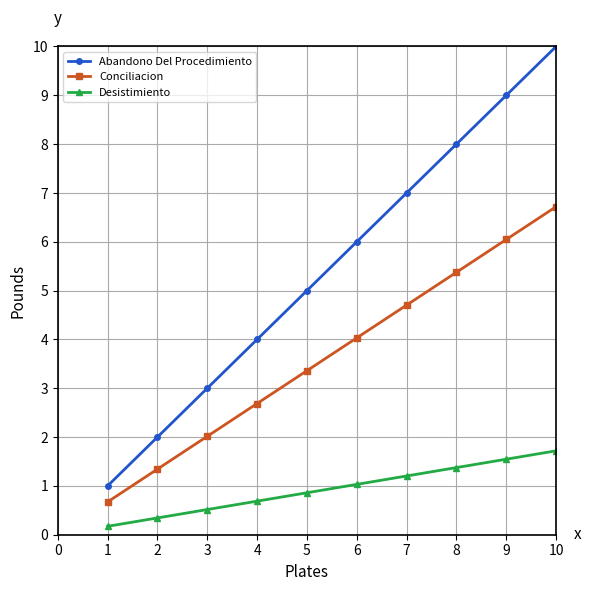

Reading left to right, list all the values displayed in this chart.

Abandono Del Procedimiento: 1.0	2.0	3.0	4.0	5.0	6.0	7.0	8.0	9.0	10.0
Conciliacion: 0.7	1.3	2.0	2.7	3.4	4.0	4.7	5.4	6.0	6.7
Desistimiento: 0.2	0.3	0.5	0.7	0.9	1.0	1.2	1.4	1.5	1.7